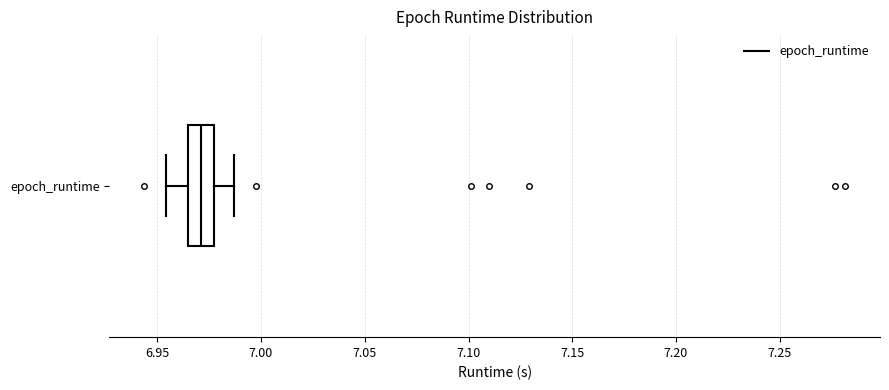

Where does the right whisker of the box for epoch_runtime end on the x-axis? The values are not printed on the chart, so give them approximately, as read against the axis.

6.985